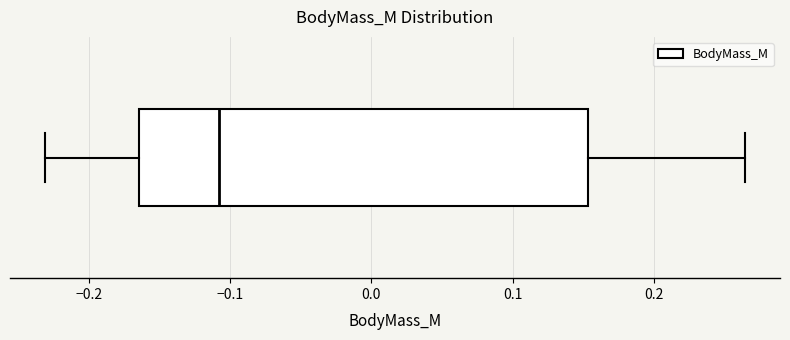

Transcribe this box plot: give where the median line is, the range the box spans, and where the two whiskers end, as read against the x-axis. The values are not printed on the chart, so give them approximately, as read against the axis.

median -0.11, box -0.16 to 0.15, whiskers -0.23 to 0.26